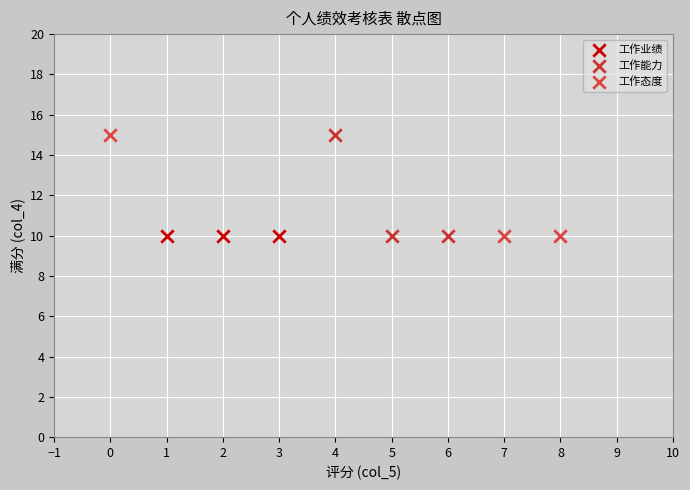

What are all the series names shown in the legend?

工作业绩, 工作能力, 工作态度